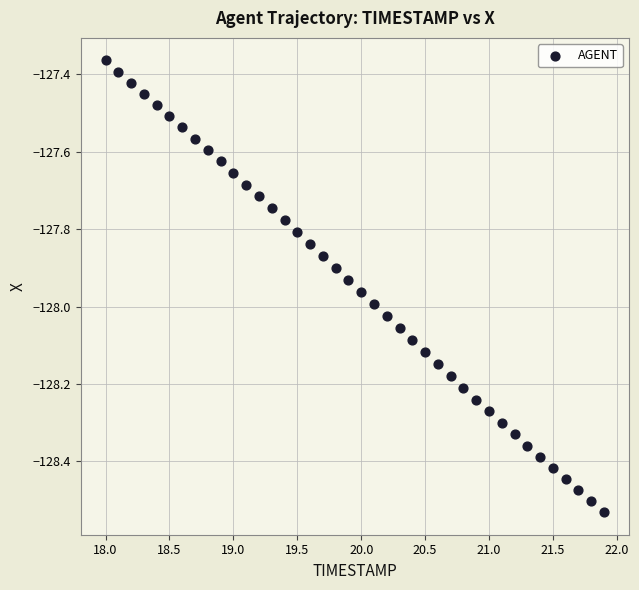

What is the range of Y values (max minus min)?

1.2